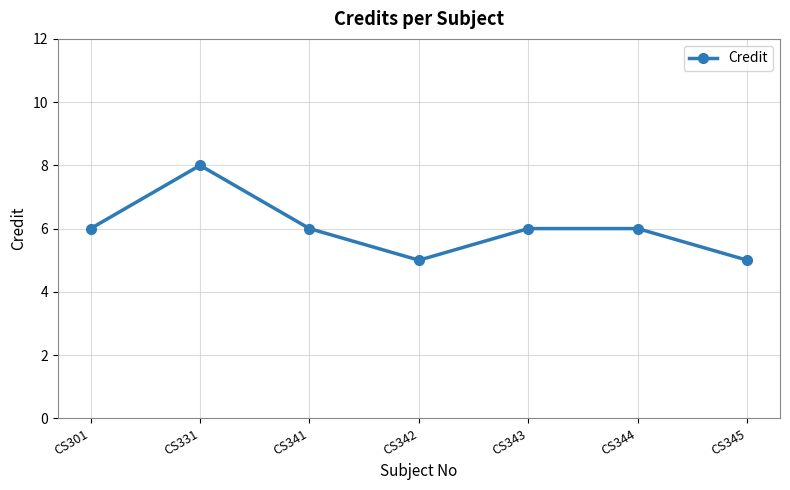

At which category does the chart reach its peak across all series?

CS331